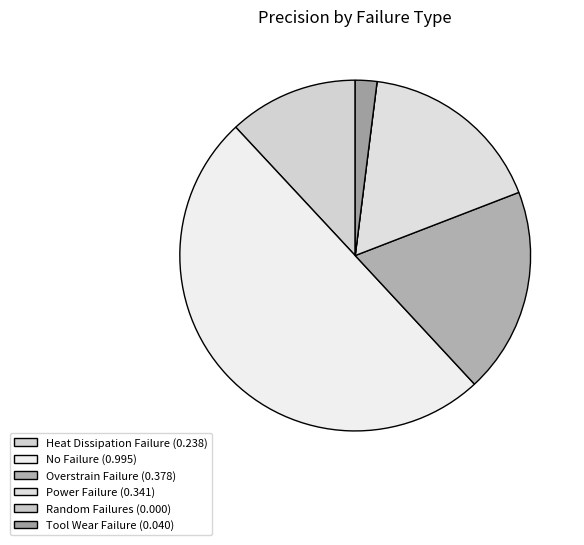

What percentage is NOT represented by Heat Dissipation Failure?

88.1%